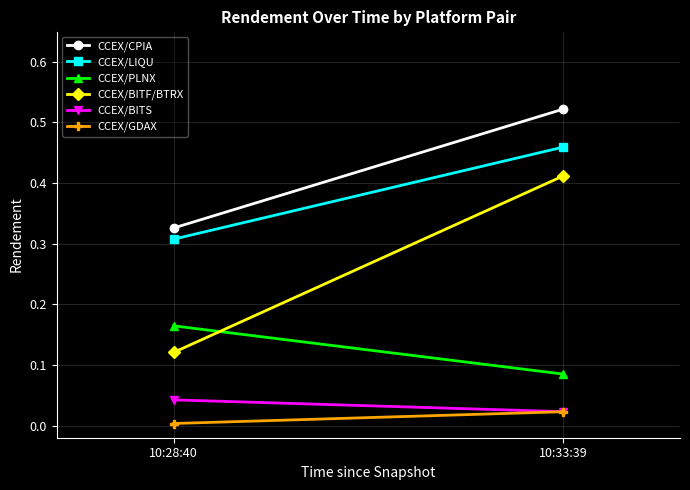

What is the highest value of the CCEX/PLNX series?

0.2